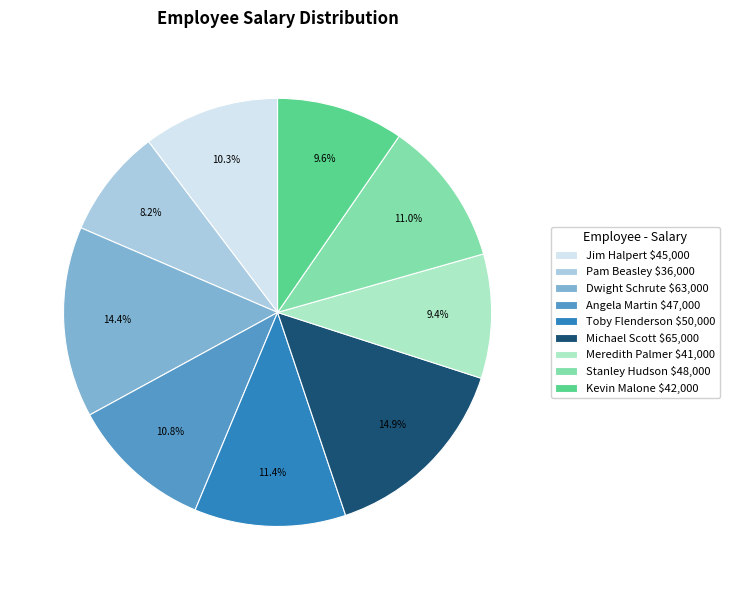

To the nearest percent, what is the combined percentage of Michael Scott and Pam Beasley?

23%